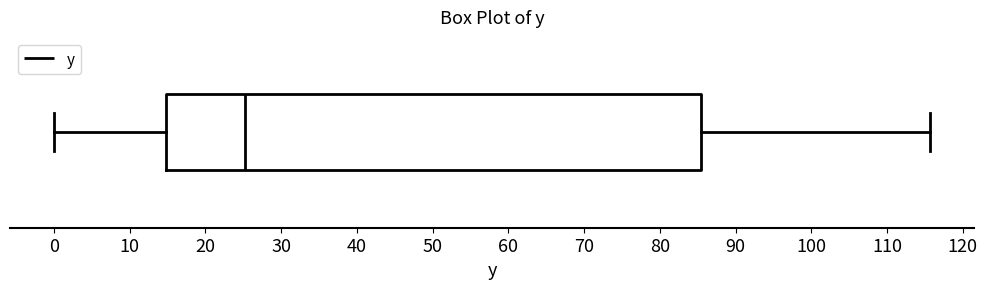

Where does the median line of the box sit on the x-axis? The values are not printed on the chart, so give them approximately, as read against the axis.

25